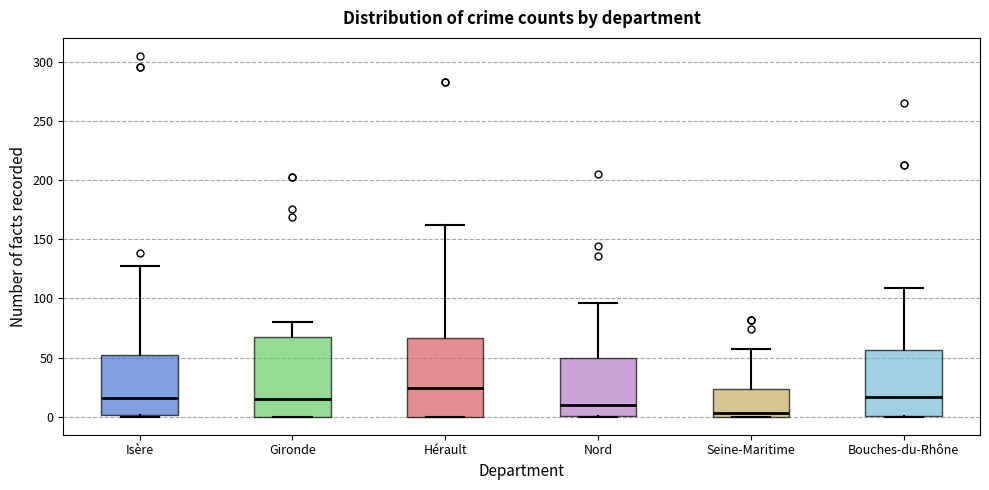

Reading left to right, transcribe this box plot: for each box, give where its median line is, the range the box spans, and where its two whiskers end, as read against the y-axis. The values are not printed on the chart, so give them approximately, as read against the axis.

Isère: median 15, box 0 to 55, whiskers 0 to 125
Gironde: median 15, box 0 to 65, whiskers 0 to 80
Hérault: median 25, box 0 to 65, whiskers 0 to 160
Nord: median 10, box 0 to 50, whiskers 0 to 95
Seine-Maritime: median 5, box 0 to 25, whiskers 0 to 55
Bouches-du-Rhône: median 15, box 0 to 55, whiskers 0 to 110